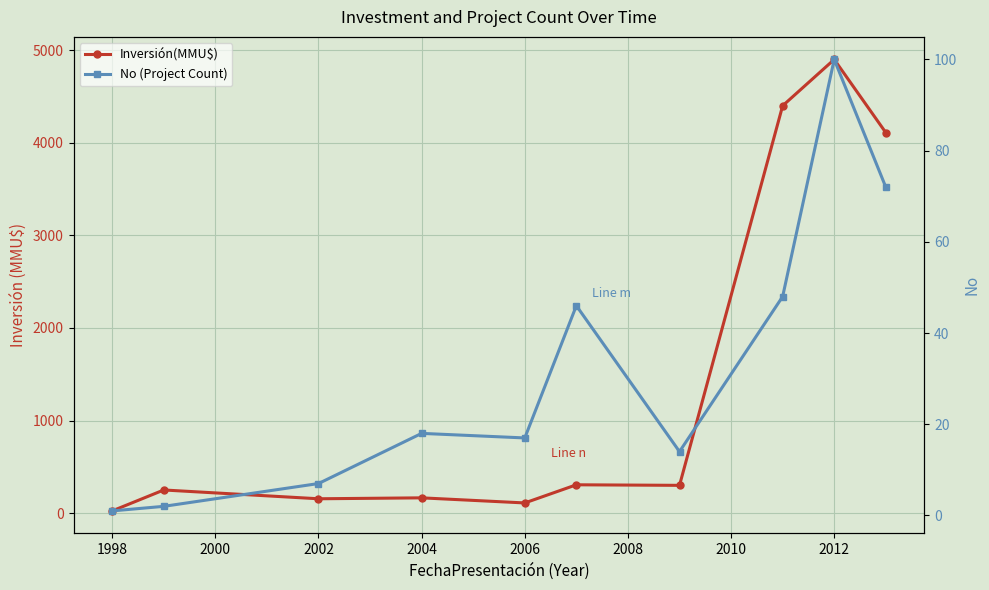

In Inversión(MMU$), how many points are higher than both neighbors (excluding endpoints)?

4